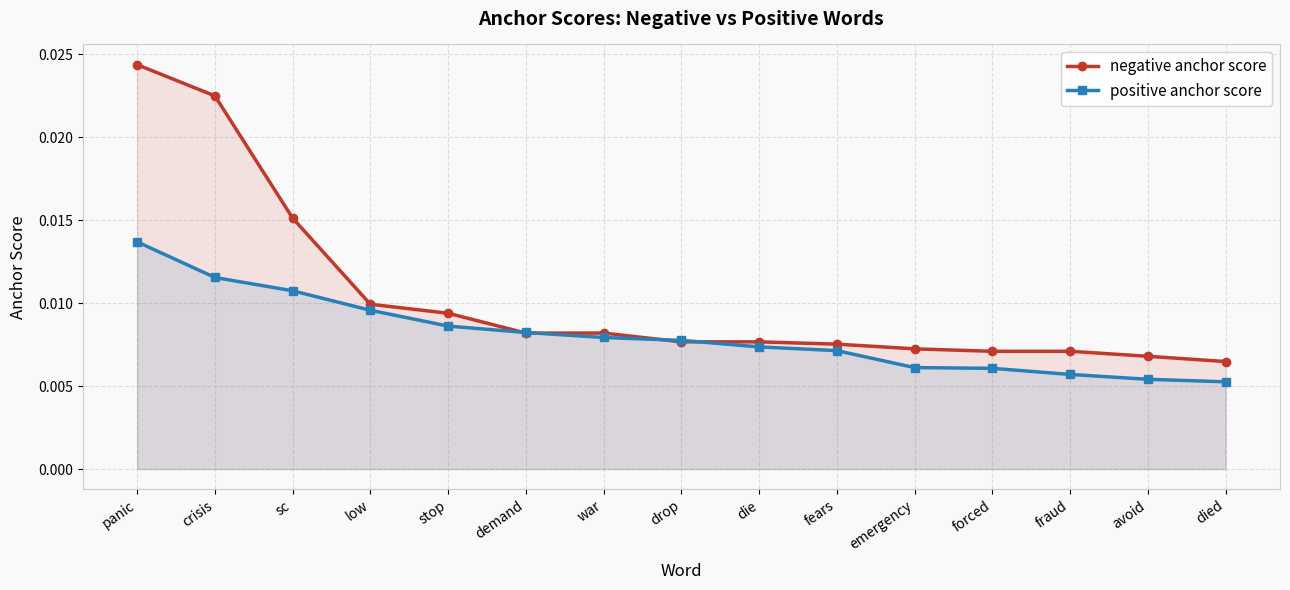

The negative anchor score series shows 0.0 at crisis. True or false?

False